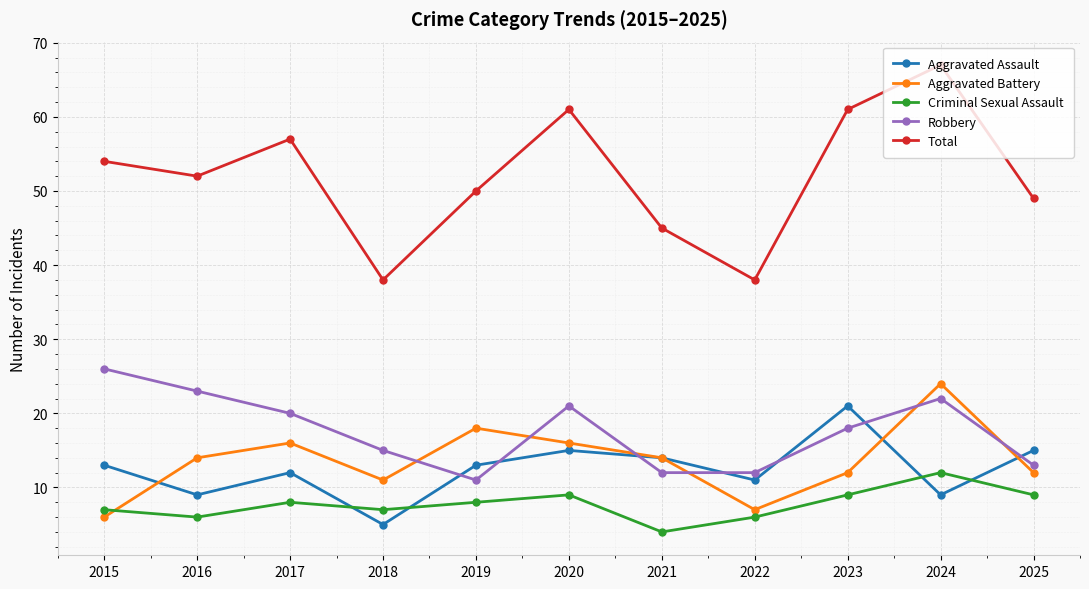

How many lines are shown in the chart?

5